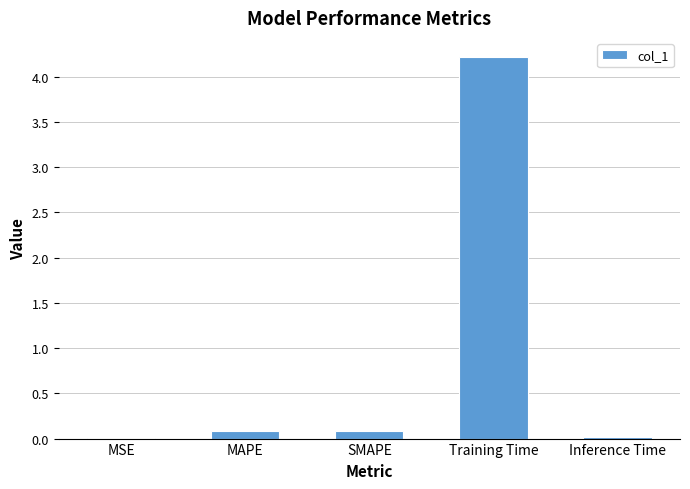

At which category does the chart reach its peak across all series?

Training Time